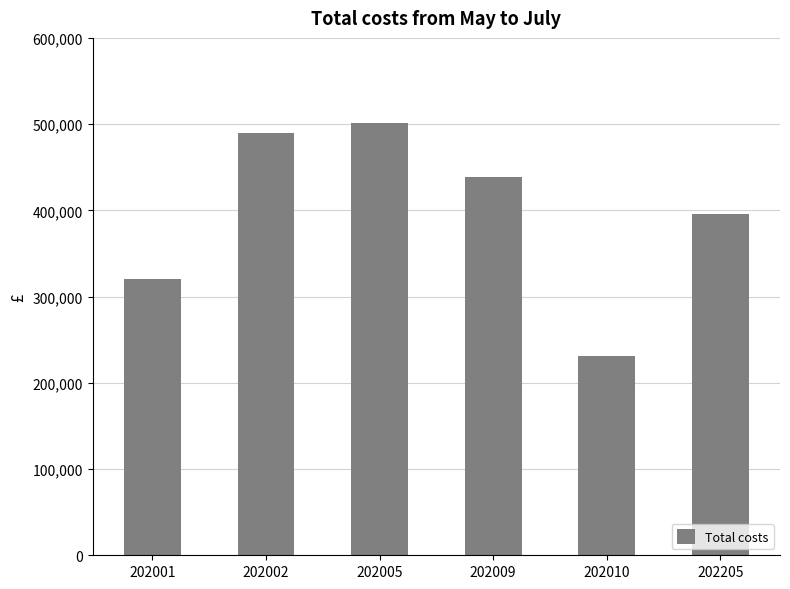

What is the ratio of the value at 202005 to the value at 202009?

1.1